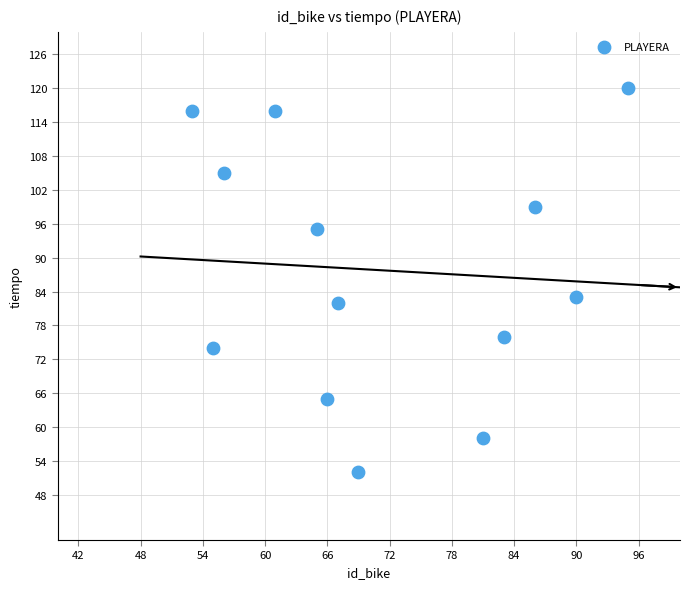

What is the range of Y values (max minus min)?

68